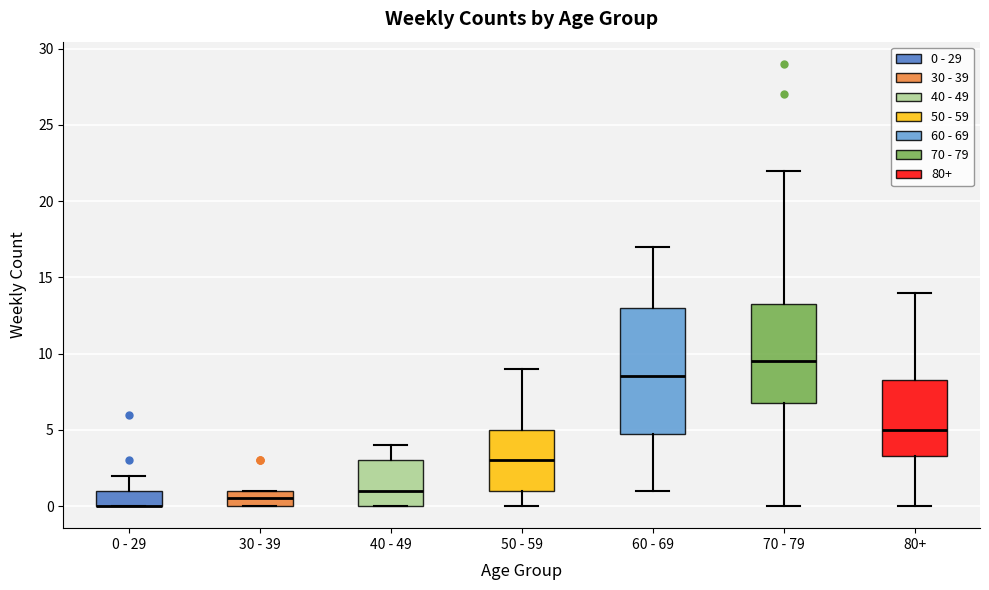

Reading left to right, read every box against the y-axis: the position of its median line, the range the box covers, and the ends of its whiskers. The values are not printed on the chart, so give them approximately, as read against the axis.

0 - 29: median 0.0 (drawn on the box's lower edge), box 0.0 to 1.0, whiskers 0.0 to 2.0
30 - 39: median 0.5, box 0.0 to 1.0, whiskers 0.0 to 1.0
40 - 49: median 1.0, box 0.0 to 3.0, whiskers 0.0 to 4.0
50 - 59: median 3.0, box 1.0 to 5.0, whiskers 0.0 to 9.0
60 - 69: median 8.5, box 5.0 to 13.0, whiskers 1.0 to 17.0
70 - 79: median 9.5, box 7.0 to 13.5, whiskers 0.0 to 22.0
80+: median 5.0, box 3.5 to 8.5, whiskers 0.0 to 14.0